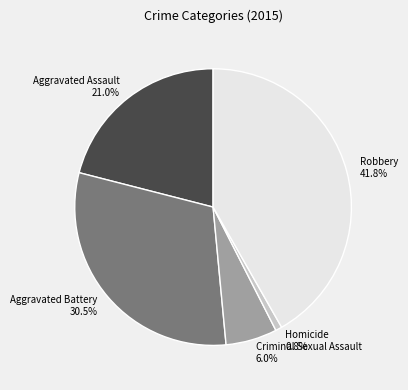

Rank the categories by value from lowest to highest.

Homicide, Criminal Sexual Assault, Aggravated Assault, Aggravated Battery, Robbery